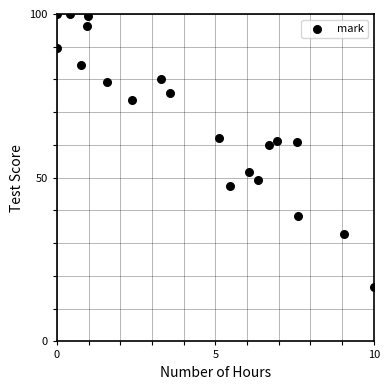

What is the range of Y values (max minus min)?

83.3